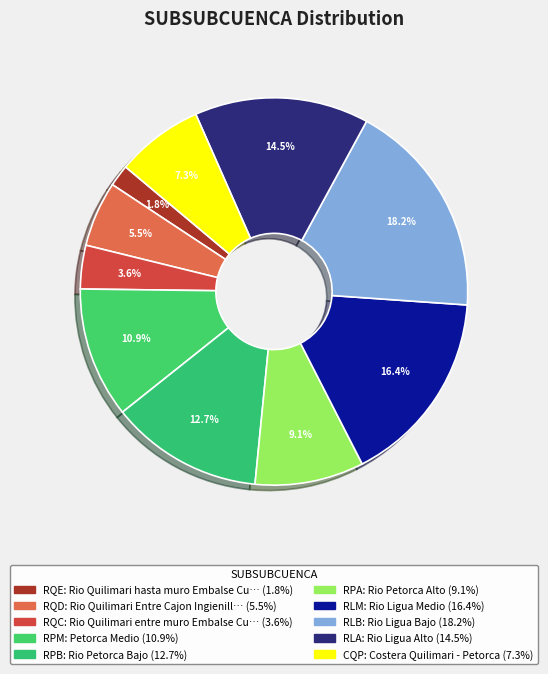

To the nearest percent, what is the difference between the largest and smallest slice percentages?

16%